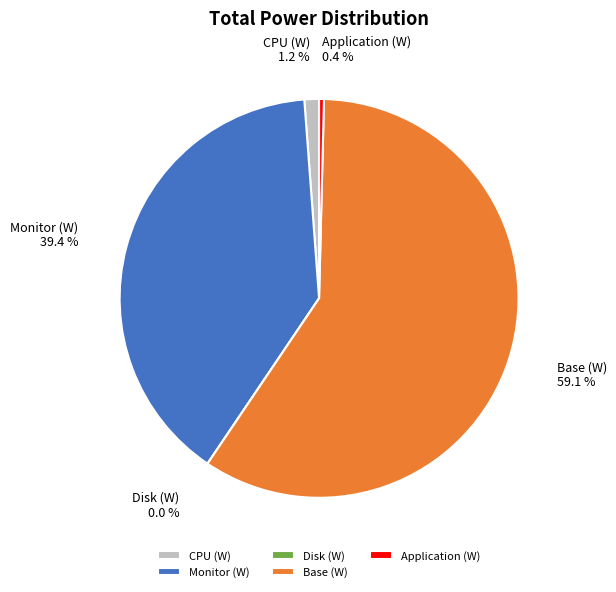

Which series changed the most between Monitor (W) and Disk (W)?

Base (W)